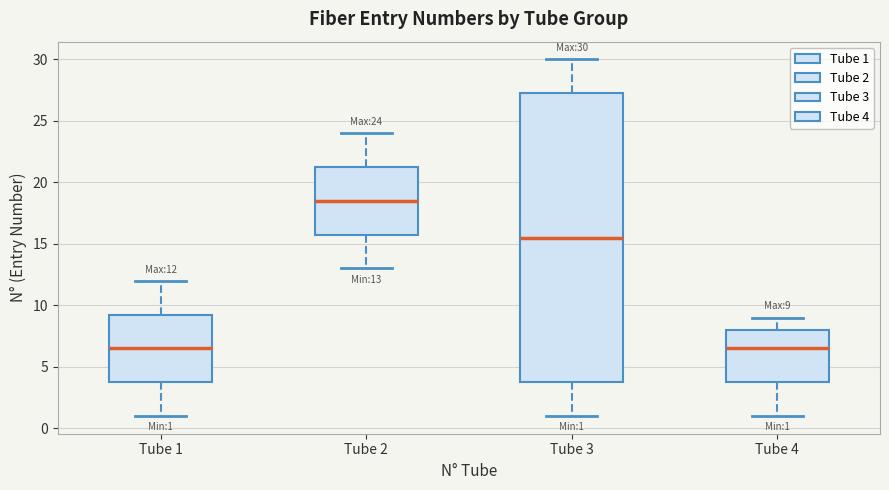

Comparing the boxes themselves (not the whiskers), which one is the tallest?

Tube 3